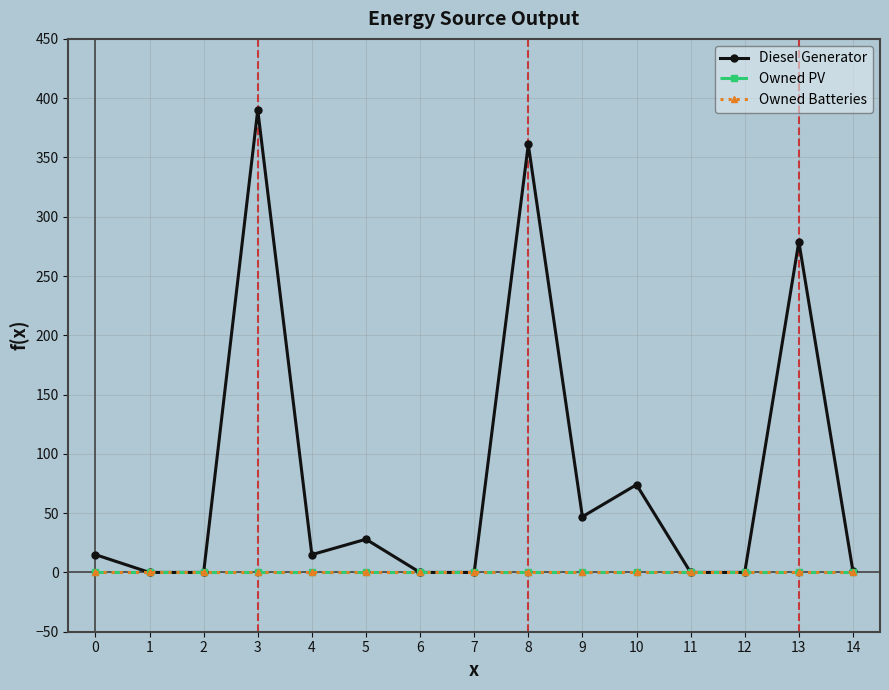

At how many categories does at least one series exceed 372?

1